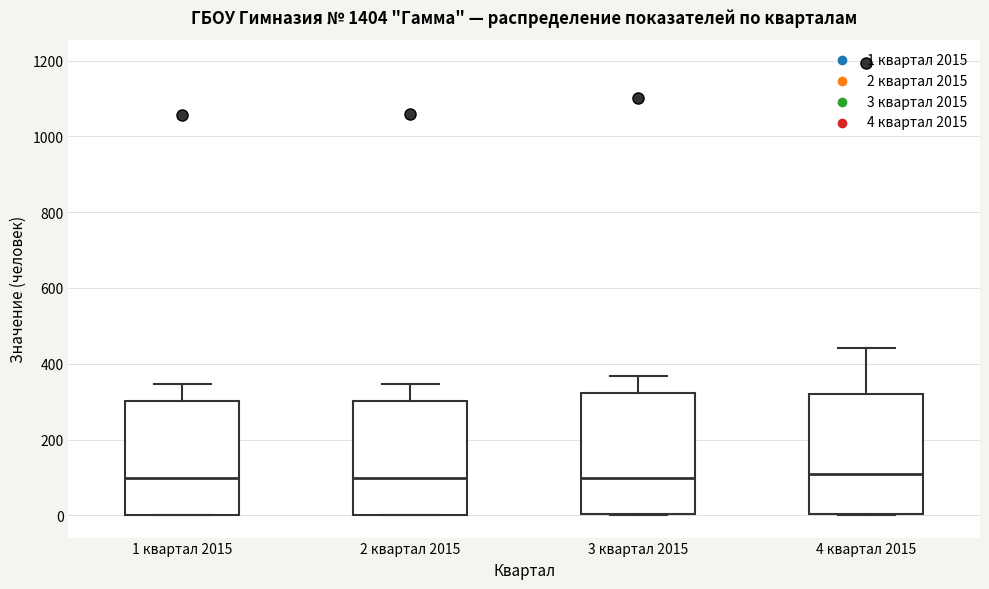

Reading left to right, read every box against the y-axis: the position of its median line, the range the box covers, and the ends of its whiskers. The values are not printed on the chart, so give them approximately, as read against the axis.

1 квартал 2015: median 100, box 0 to 300, whiskers 0 to 340
2 квартал 2015: median 100, box 0 to 300, whiskers 0 to 340
3 квартал 2015: median 100, box 0 to 320, whiskers 0 to 360
4 квартал 2015: median 100, box 0 to 320, whiskers 0 to 440